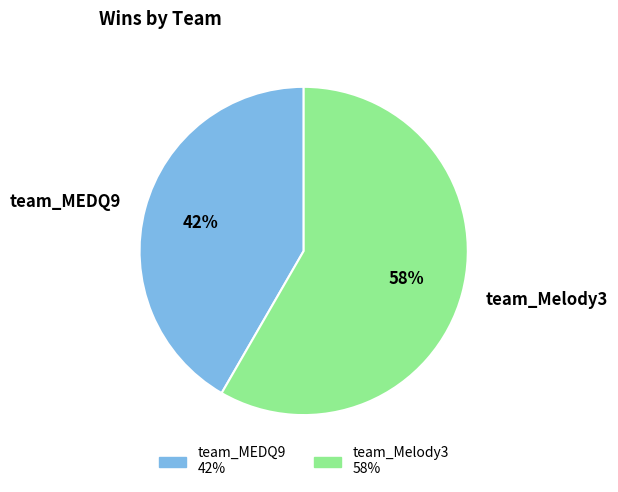

To the nearest percent, what percentage of the pie is team_Melody3?

58%